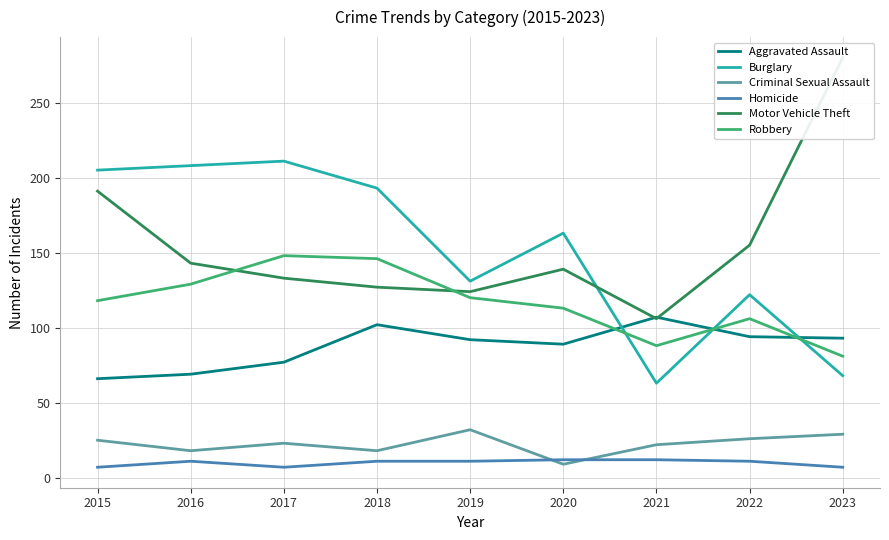

At which category does Aggravated Assault reach its first local valley?

2020